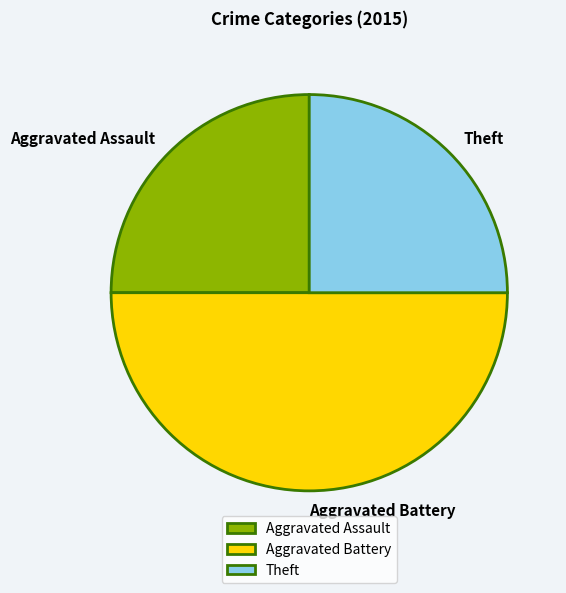

What is the largest slice in the pie chart?

Aggravated Battery